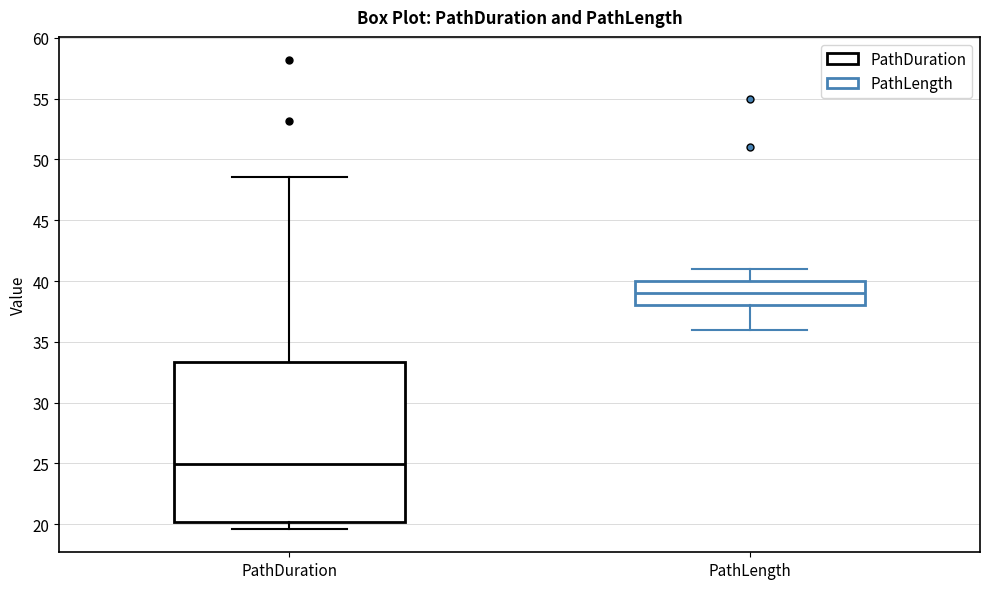

Reading left to right, transcribe this box plot: for each box, give where its median line is, the range the box spans, and where its two whiskers end, as read against the y-axis. The values are not printed on the chart, so give them approximately, as read against the axis.

PathDuration: median 25.0, box 20.0 to 33.5, whiskers 19.5 to 48.5
PathLength: median 39.0, box 38.0 to 40.0, whiskers 36.0 to 41.0